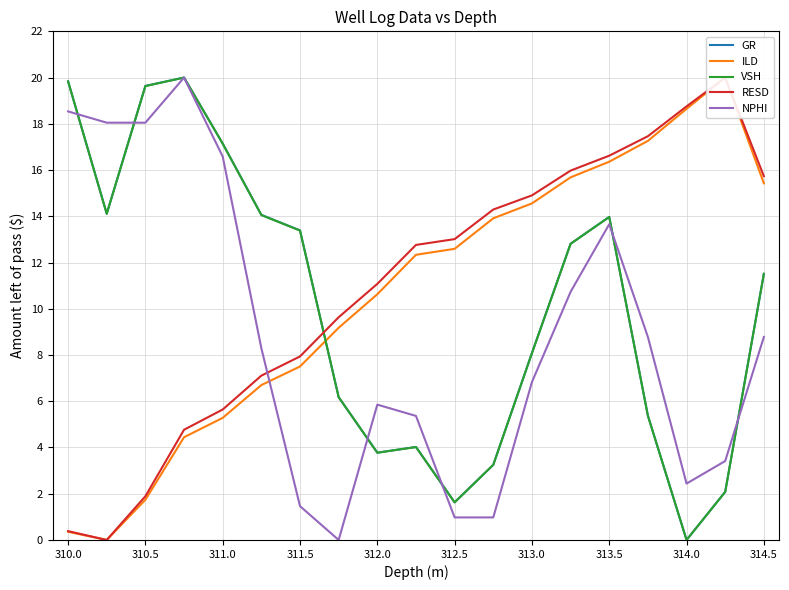

Is it true that GR equals 0.0 at 314.0?

True